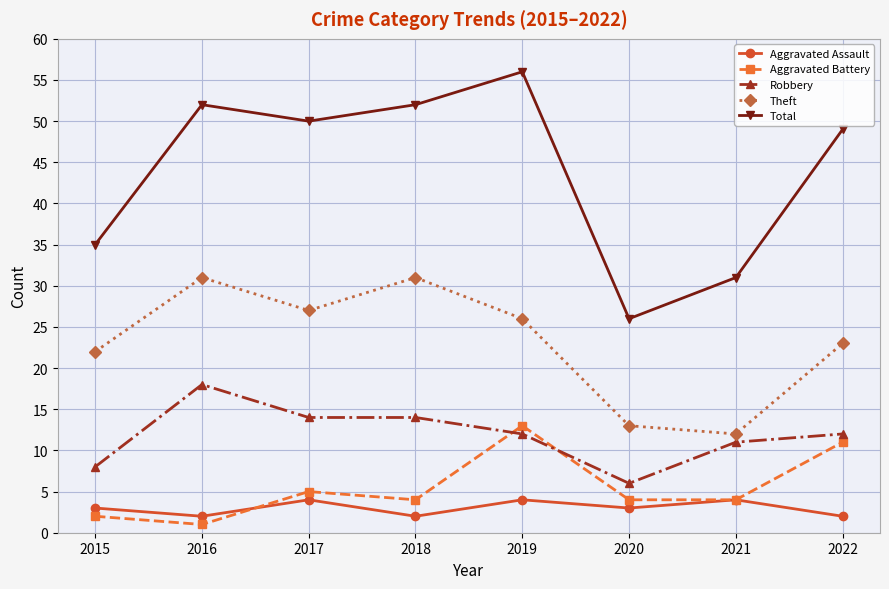

Is this an area chart (filled region under the line)?

No